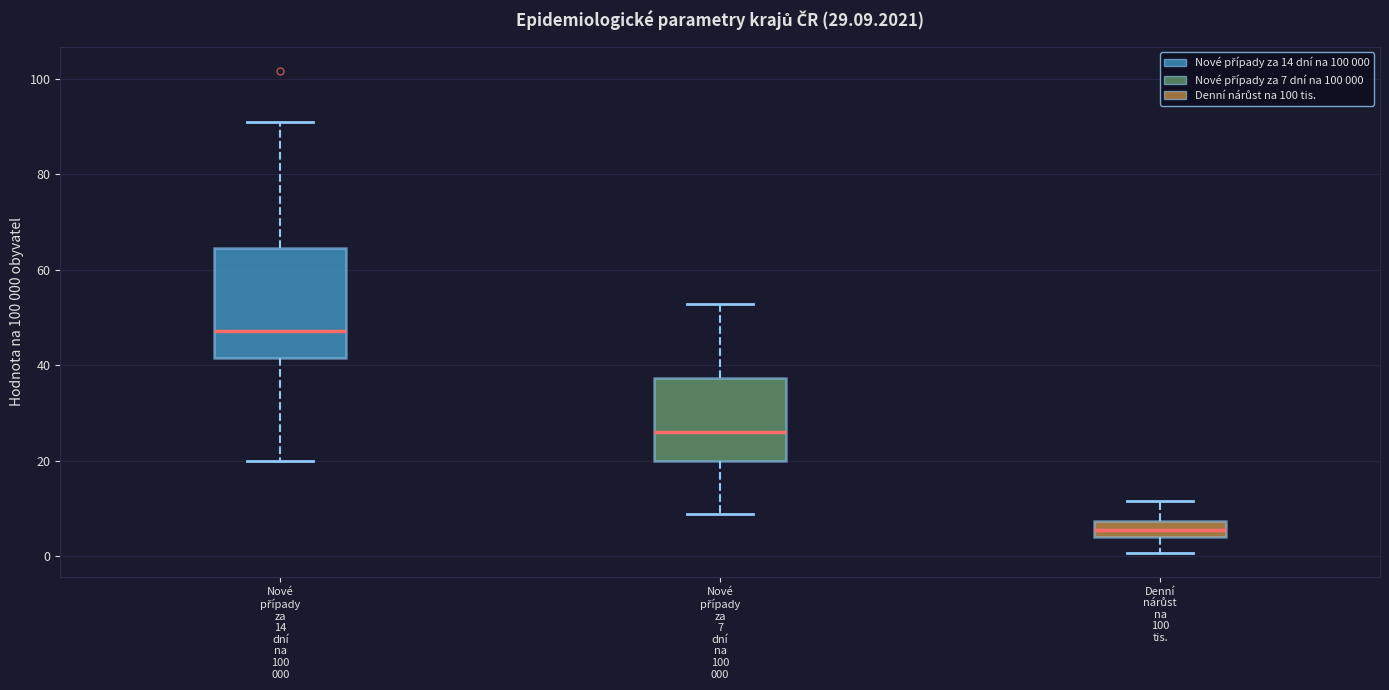

Comparing the boxes themselves (not the whiskers), which one is the tallest?

Nové případy za 14 dní na 100 000